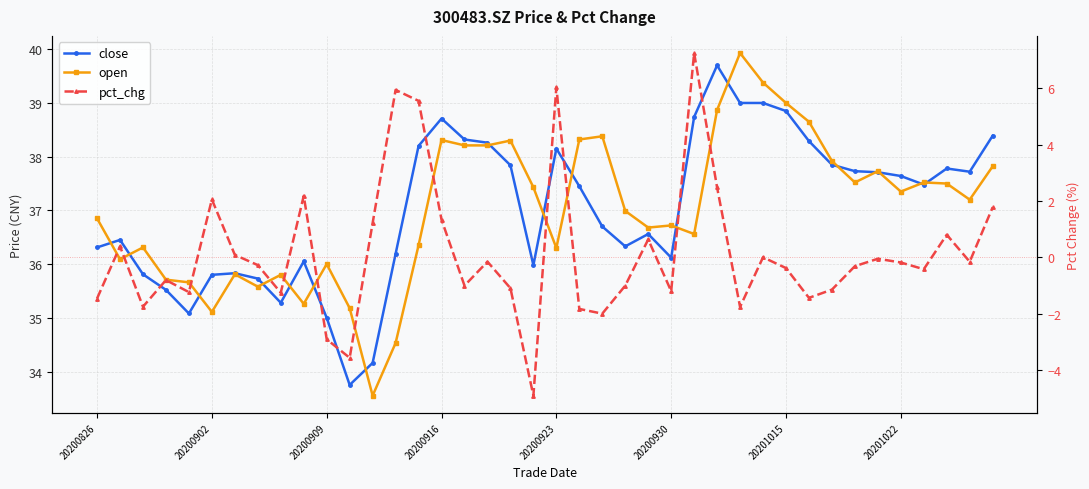

At which category is the sum across all series the highest?

26